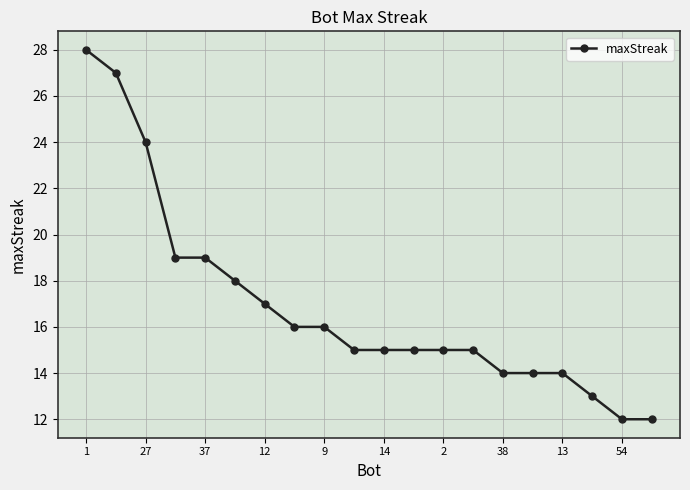

What is the sum of all values?

338